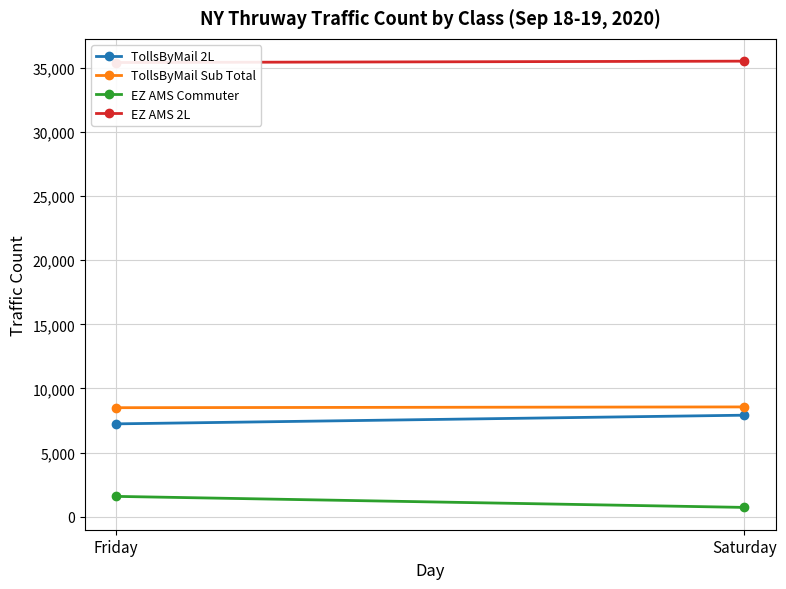

Reading right to left, what are all the values shown in this chart?

TollsByMail 2L: Saturday=7916	Friday=7240
TollsByMail Sub Total: Saturday=8561	Friday=8501
EZ AMS Commuter: Saturday=723	Friday=1583
EZ AMS 2L: Saturday=35530	Friday=35424